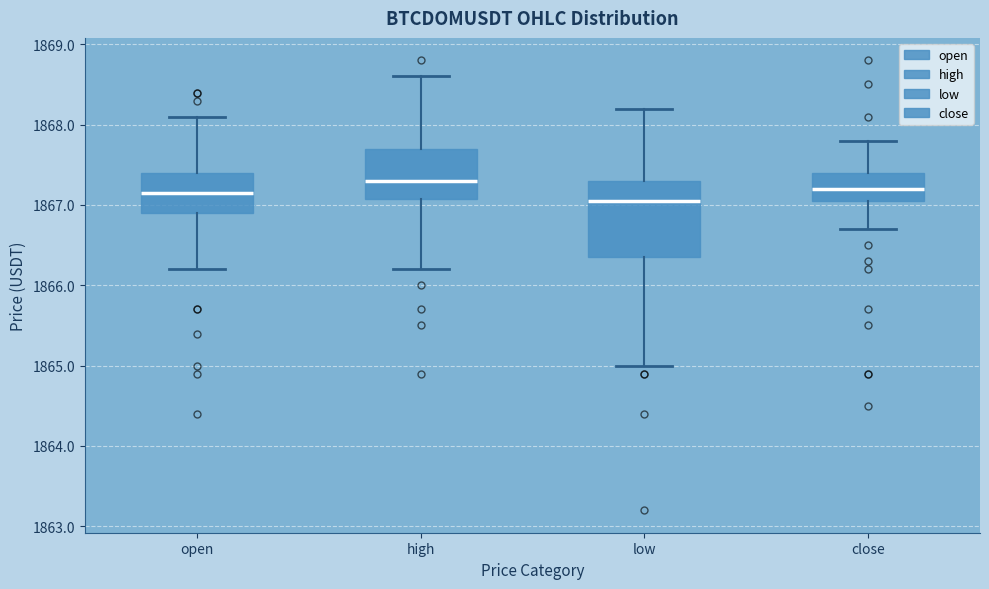

Which box is the tallest, from its lower edge to its upper edge?

low